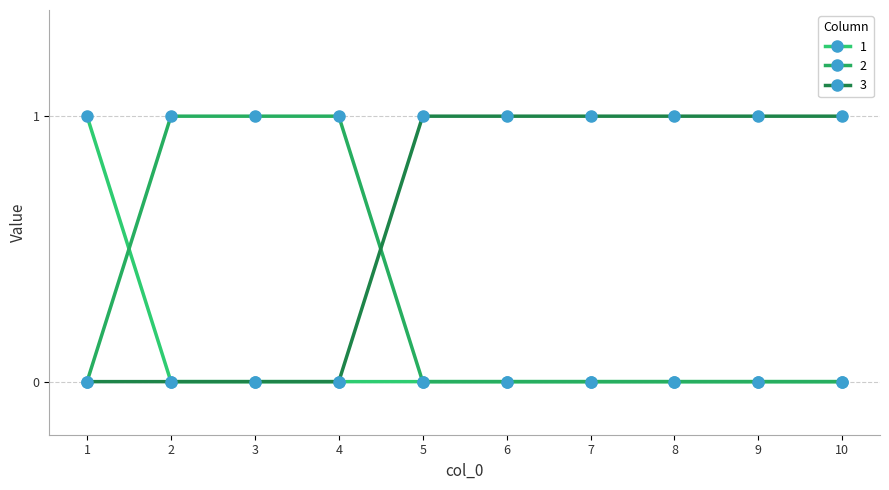

How many data points in 3 are less than 1?

4